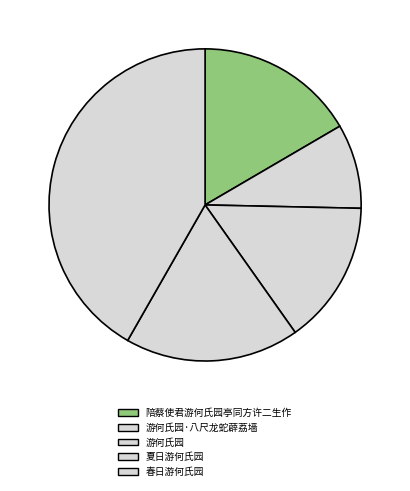

What is the smallest slice in the pie chart?

游何氏园·八尺龙蛇薜荔墙